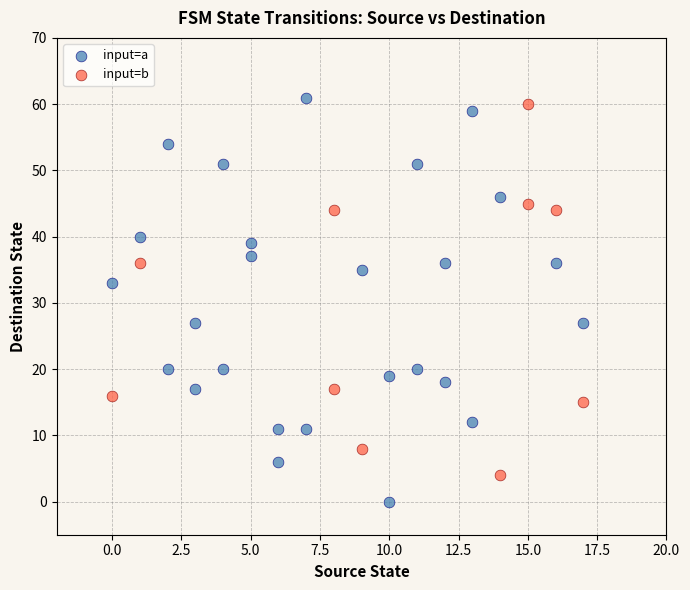

Which series has the widest spread of Y values?

input=a